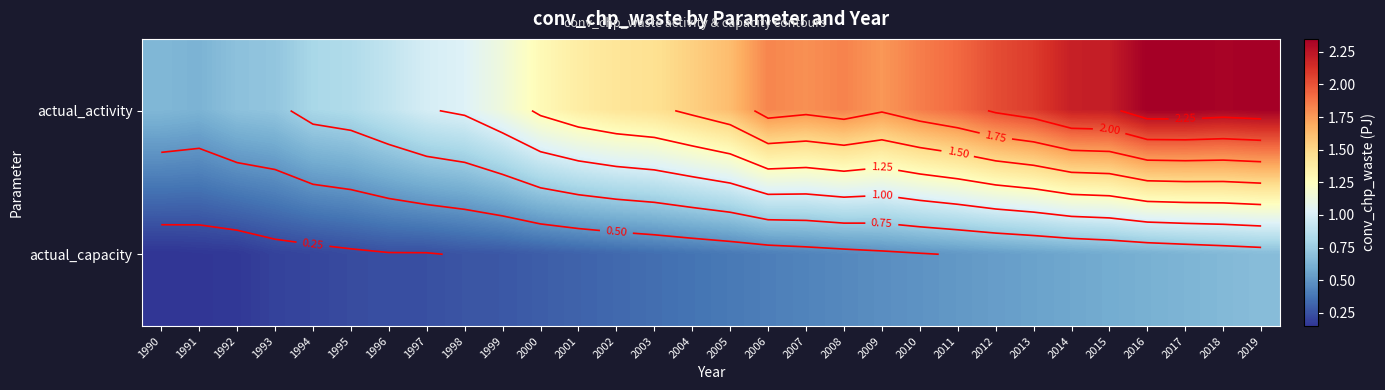

Count the number of data series in this chart.

2